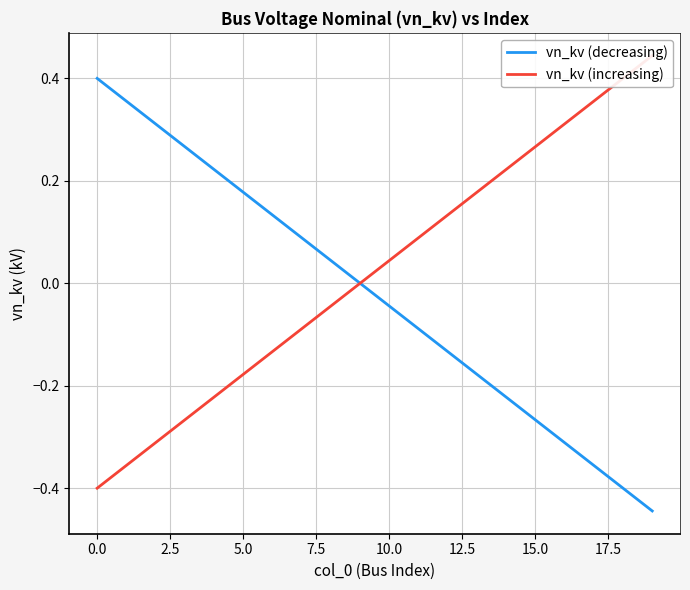

True or false: vn_kv (decreasing) has a value of 0.6 at 0.0.

False